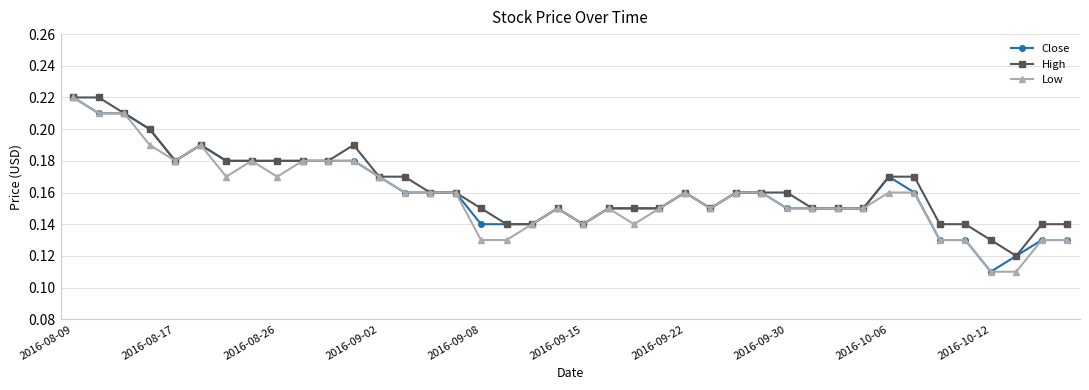

At how many categories does at least one series exceed 0?

40